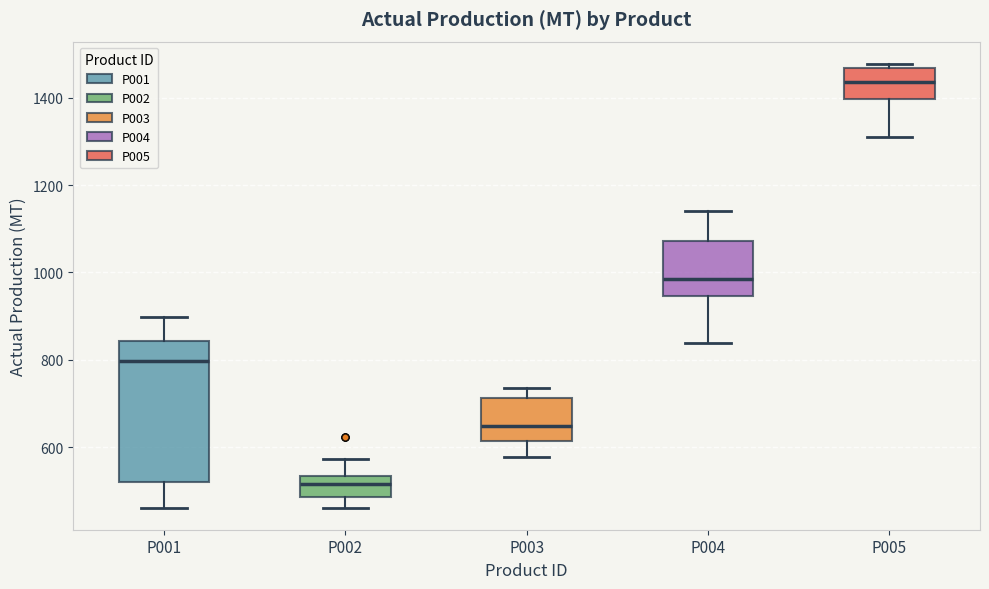

Reading left to right, transcribe this box plot: for each box, give where its median line is, the range the box spans, and where its two whiskers end, as read against the y-axis. The values are not printed on the chart, so give them approximately, as read against the axis.

P001: median 800, box 520 to 840, whiskers 460 to 900
P002: median 520, box 480 to 540, whiskers 460 to 580
P003: median 640, box 620 to 720, whiskers 580 to 740
P004: median 980, box 940 to 1080, whiskers 840 to 1140
P005: median 1440, box 1400 to 1460, whiskers 1300 to 1480